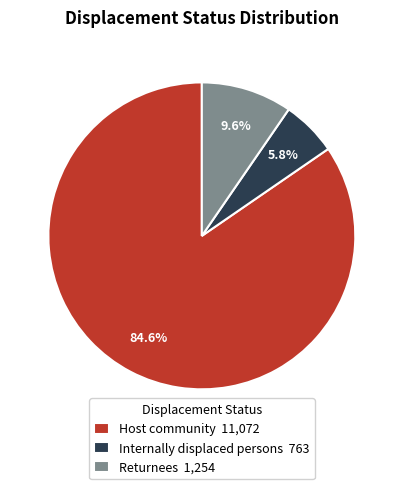

To the nearest percent, what is the difference between the Host community and Returnees slice percentages?

75%